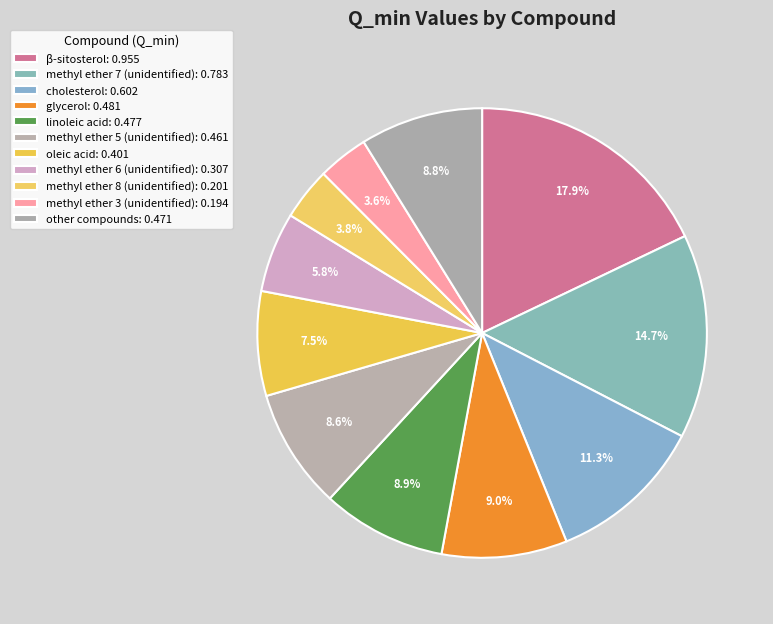

Count the number of slices in the pie.

11